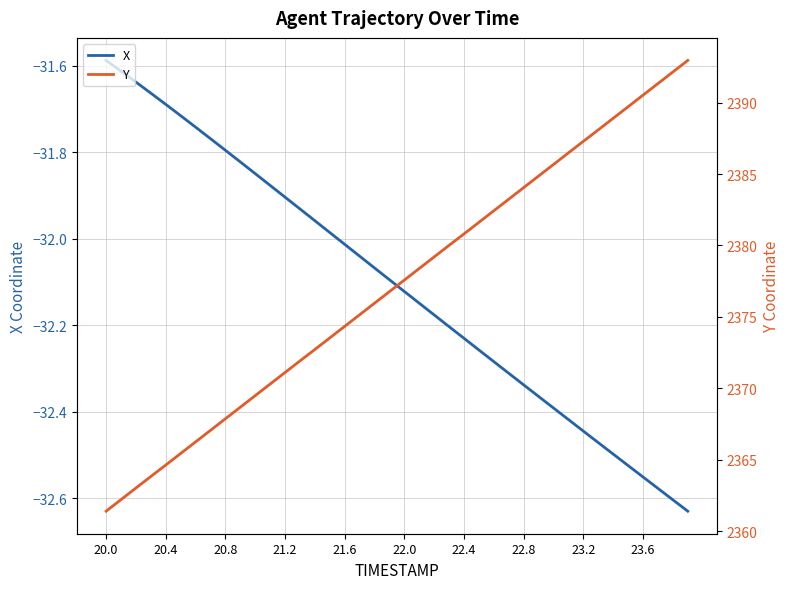

Which category has the highest value in the X series?

20.0